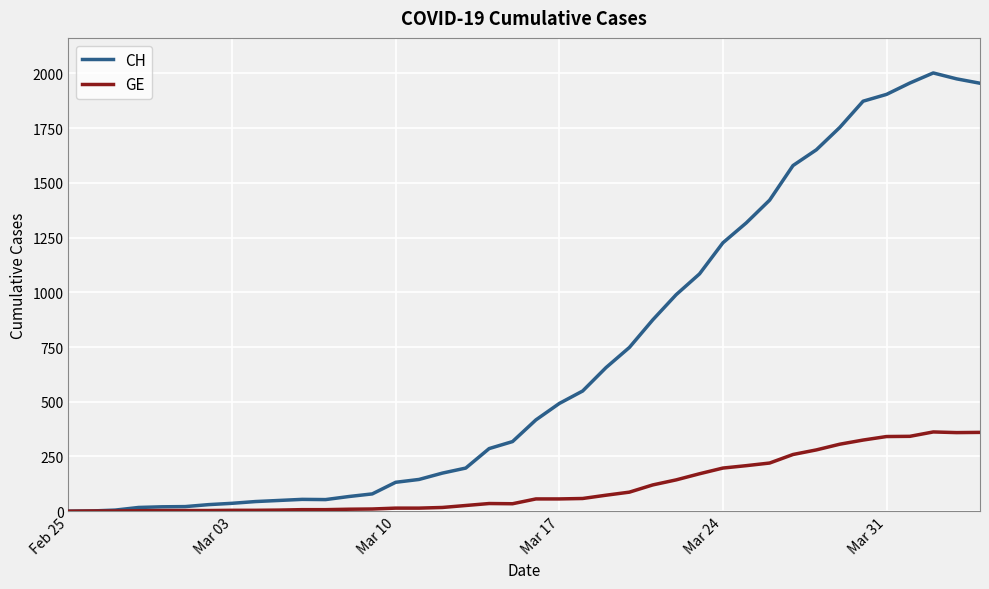

Which series has the largest total across all categories?

CH